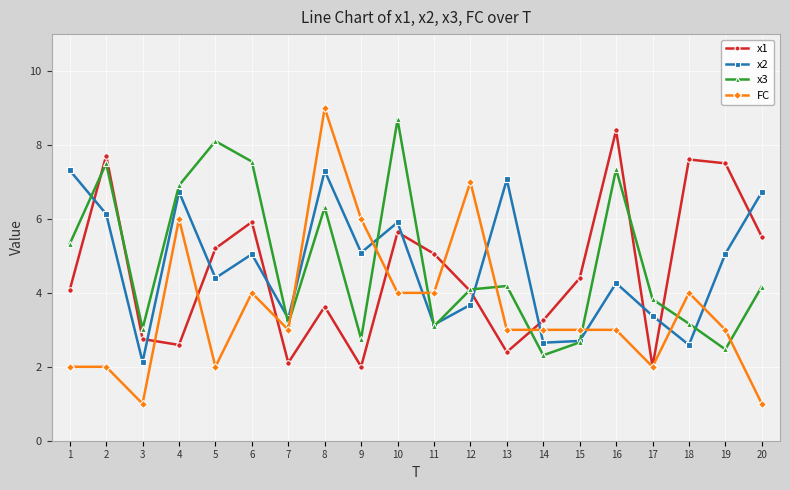

At how many categories does at least one series exceed 2?

20